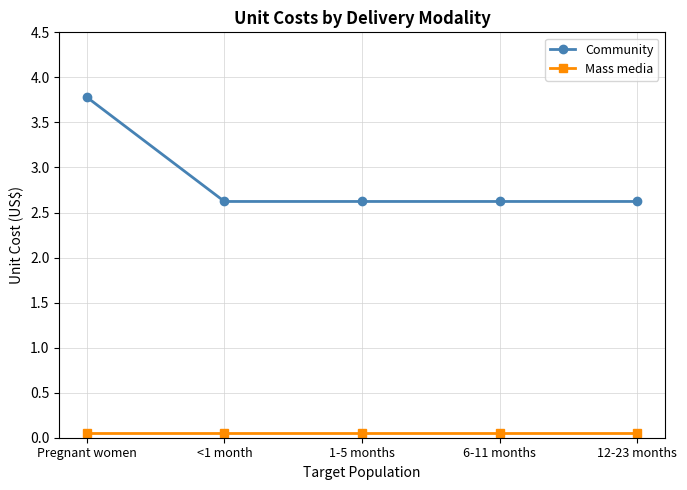

What are all the series names shown in the legend?

Community, Mass media